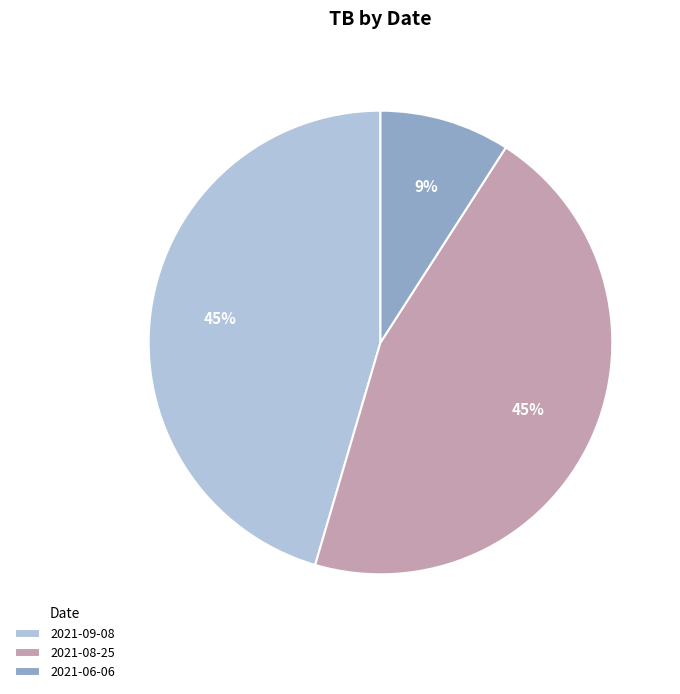

True or false: 2021-06-06 accounts for 9% of the total.

True